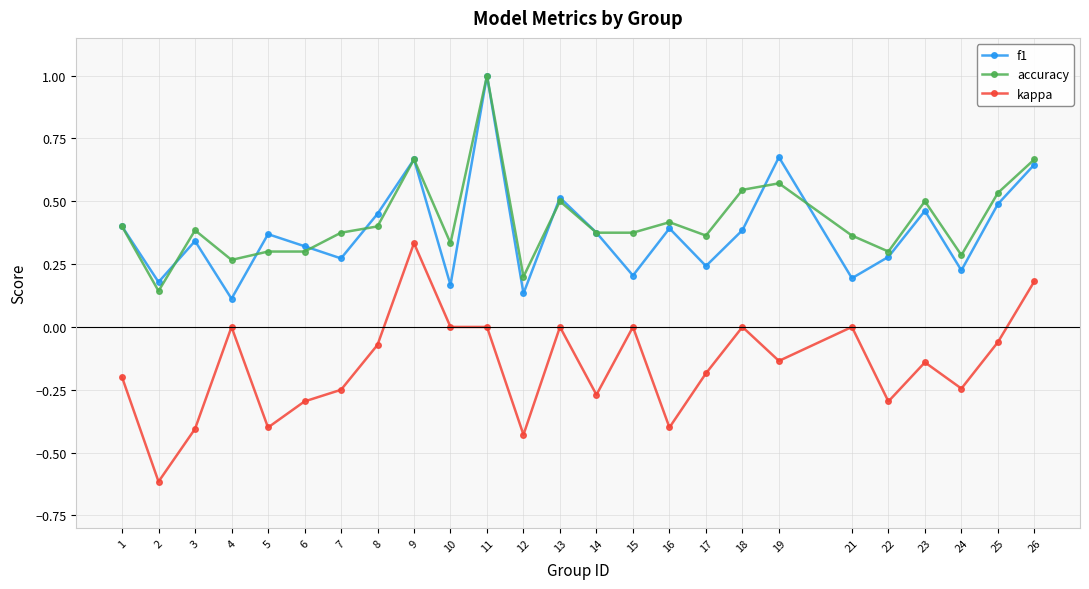

Where is the first local maximum for kappa?

4